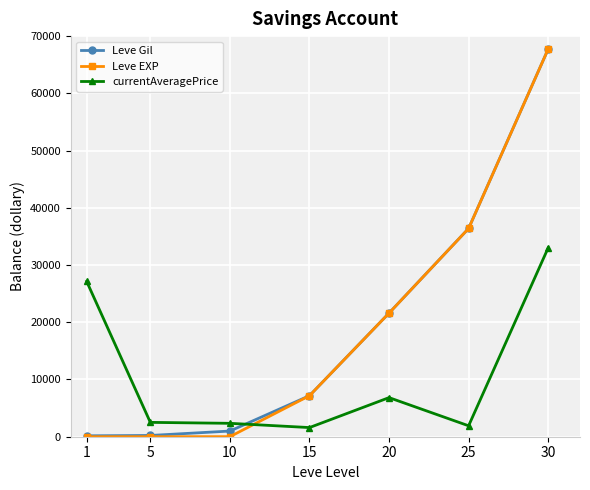

What is the maximum value shown in the chart?

67730.0